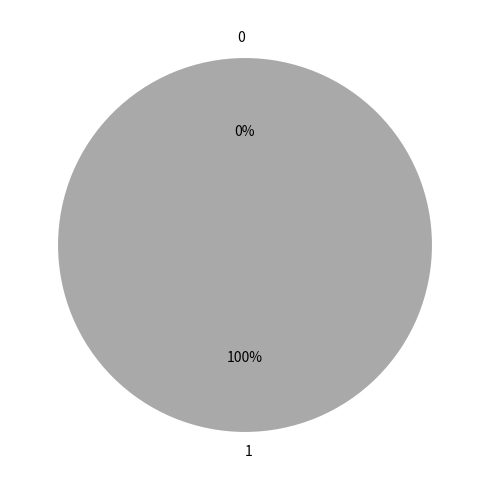

Count the number of slices in the pie.

2